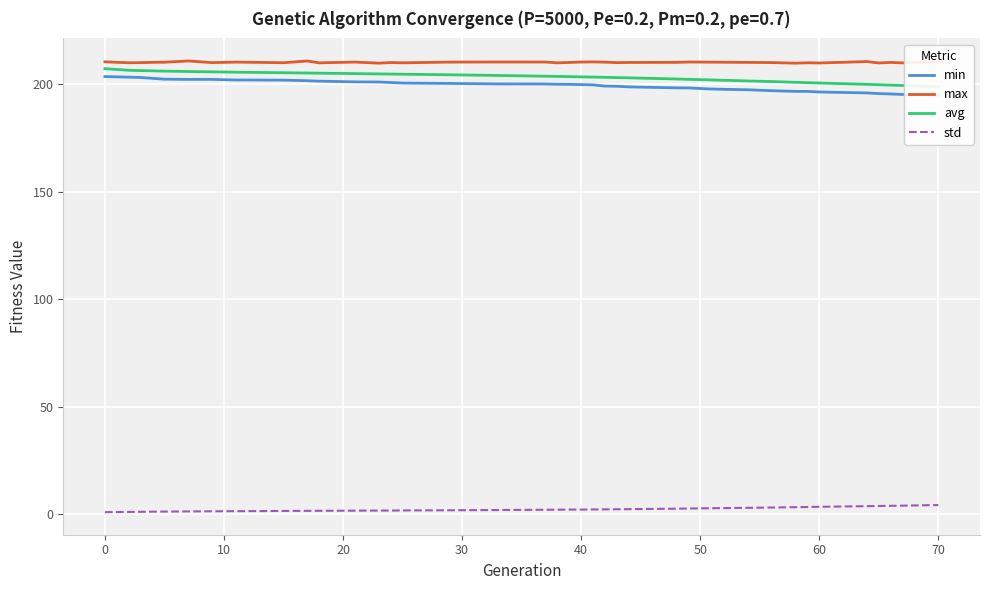

What is the average value of the min series?

199.5